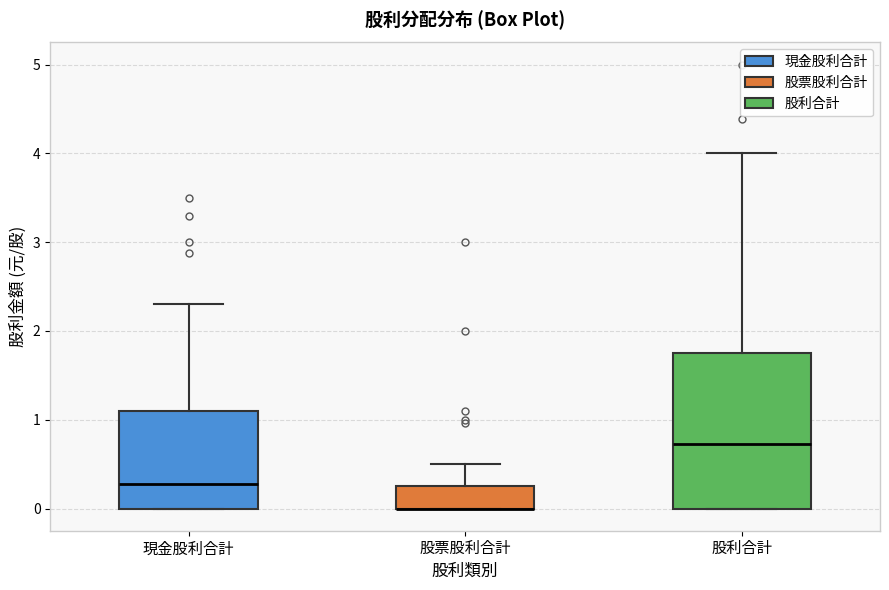

Reading left to right, transcribe this box plot: for each box, give where its median line is, the range the box spans, and where its two whiskers end, as read against the y-axis. The values are not printed on the chart, so give them approximately, as read against the axis.

現金股利合計: median 0.3, box 0.0 to 1.1, whiskers 0.0 to 2.3
股票股利合計: median 0.0 (drawn on the box's lower edge), box 0.0 to 0.3, whiskers 0.0 to 0.5
股利合計: median 0.7, box 0.0 to 1.8, whiskers 0.0 to 4.0